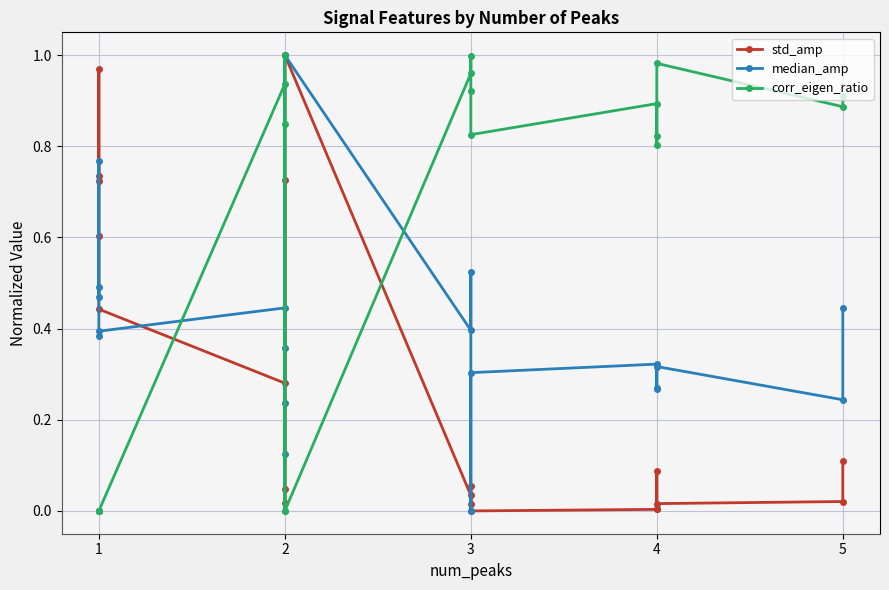

What is the maximum value for median_amp?

1.0